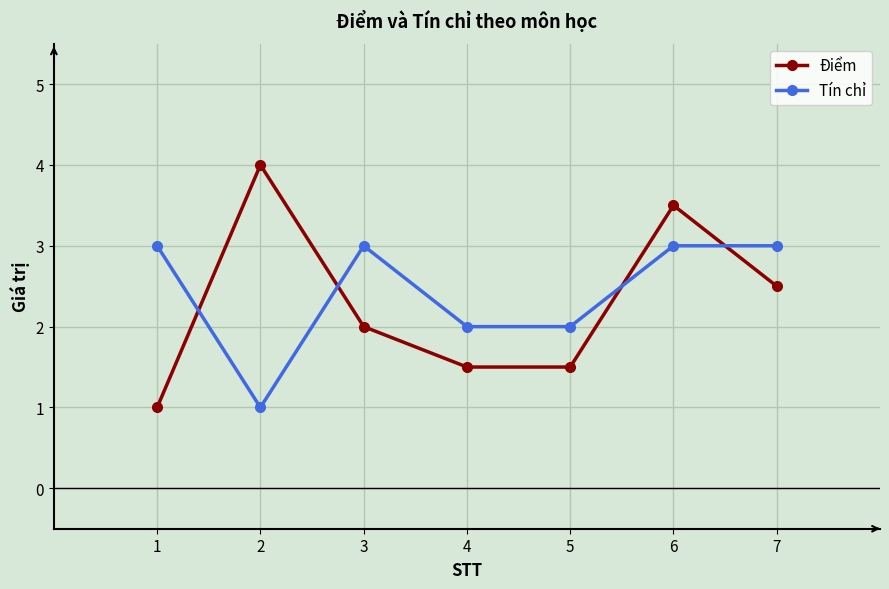

The value of Điểm at 4 is 2.1. True or false?

False